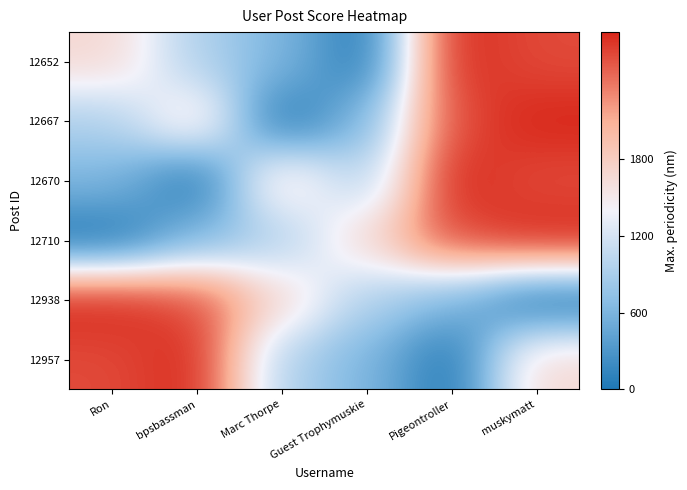

Reading left to right, list all the values displayed in this chart.

12652: Ron=1683	bpsbassman=941	Marc Thorpe=621	Guest Trophymuskie=0	Pigeontroller=2793	muskymatt=2608
12667: Ron=941	bpsbassman=1683	Marc Thorpe=0	Guest Trophymuskie=621	Pigeontroller=2608	muskymatt=2793
12670: Ron=621	bpsbassman=0	Marc Thorpe=1683	Guest Trophymuskie=941	Pigeontroller=2793	muskymatt=2608
12710: Ron=0	bpsbassman=621	Marc Thorpe=941	Guest Trophymuskie=1683	Pigeontroller=2608	muskymatt=2793
12938: Ron=2793	bpsbassman=2608	Marc Thorpe=1683	Guest Trophymuskie=941	Pigeontroller=621	muskymatt=0
12957: Ron=2608	bpsbassman=2793	Marc Thorpe=941	Guest Trophymuskie=621	Pigeontroller=0	muskymatt=1683